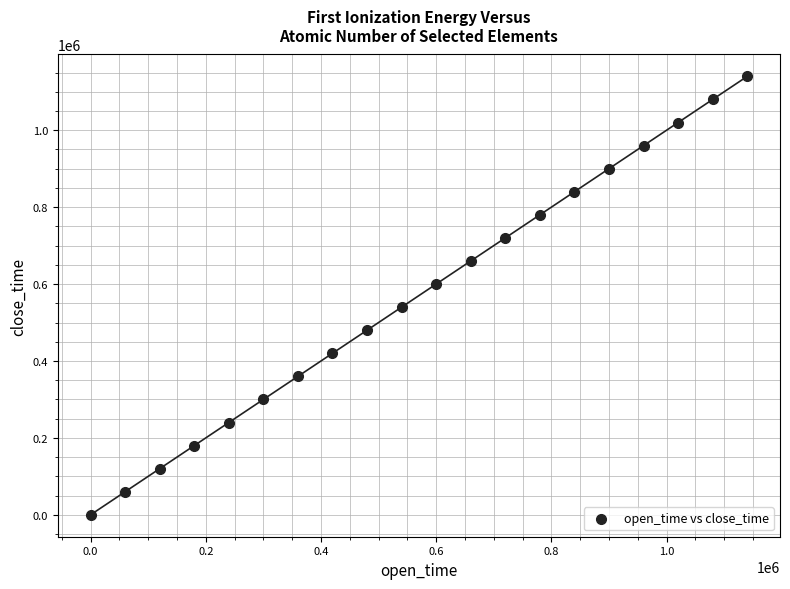

What is the range of X values (max minus min)?

1140000